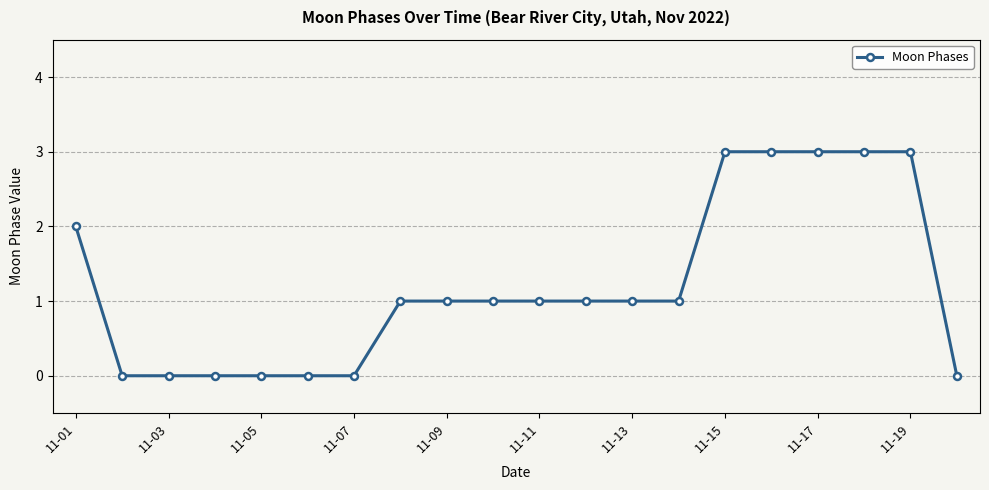

Count the number of categories in the chart.

20